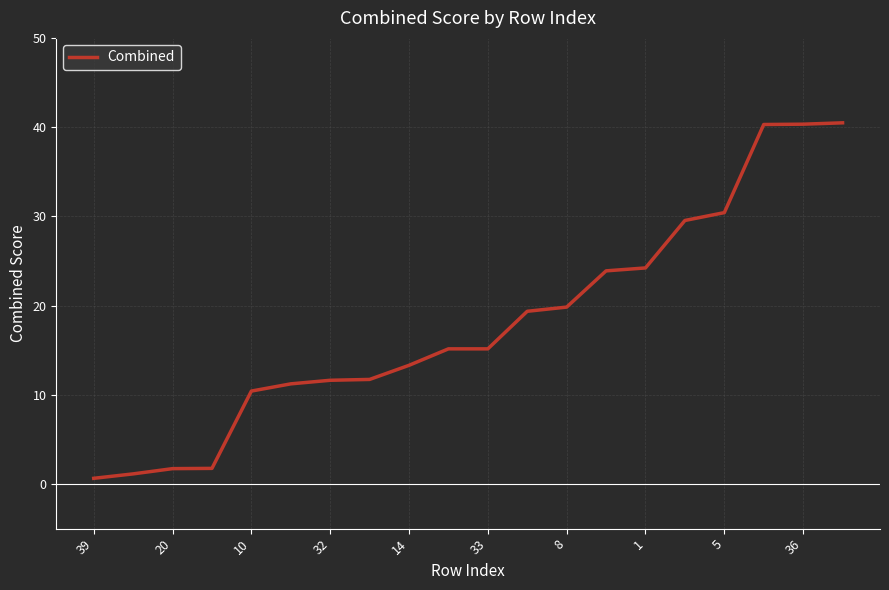

What is the maximum value shown in the chart?

40.5